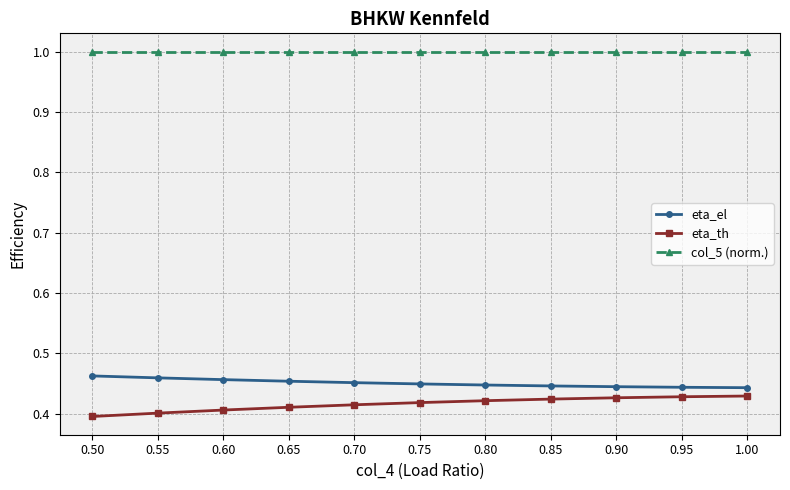

What is the total value across all series at 0.75?

1.9